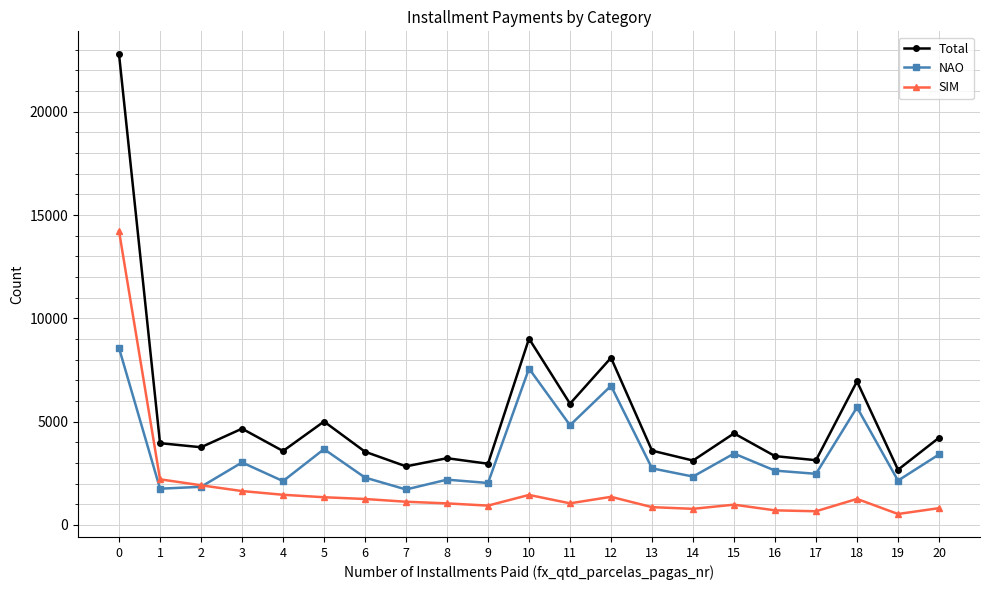

Which series has the largest range (max minus min)?

Total